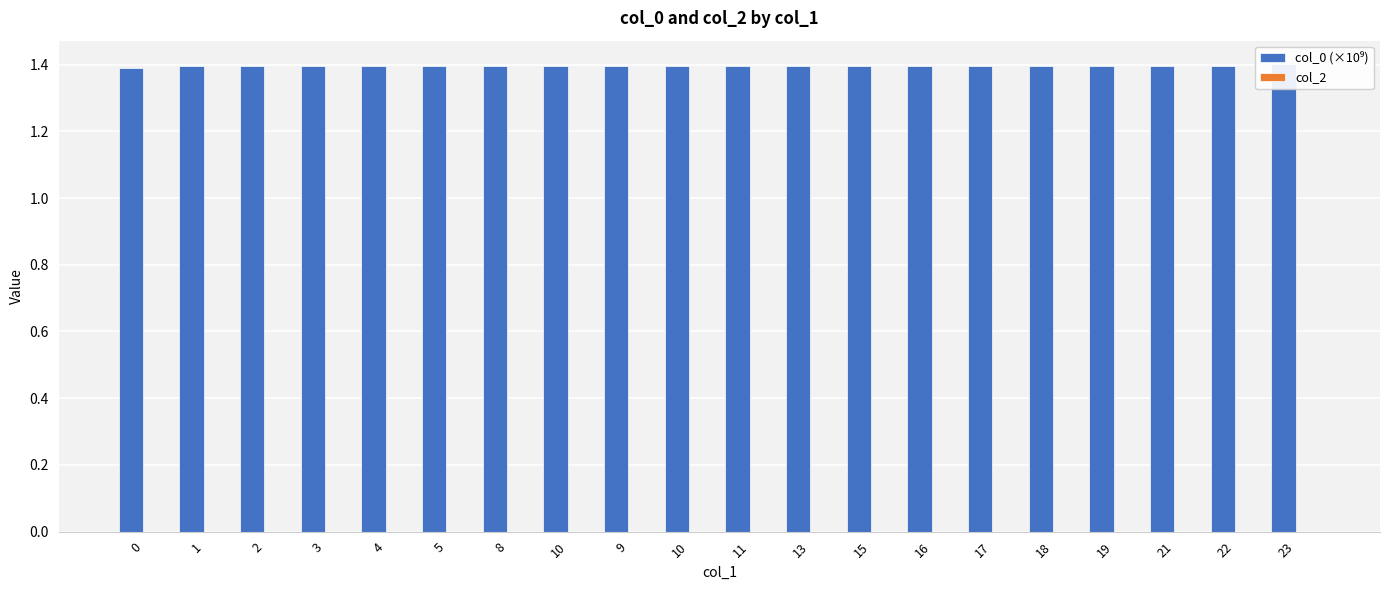

At how many categories does at least one series exceed 0?

20